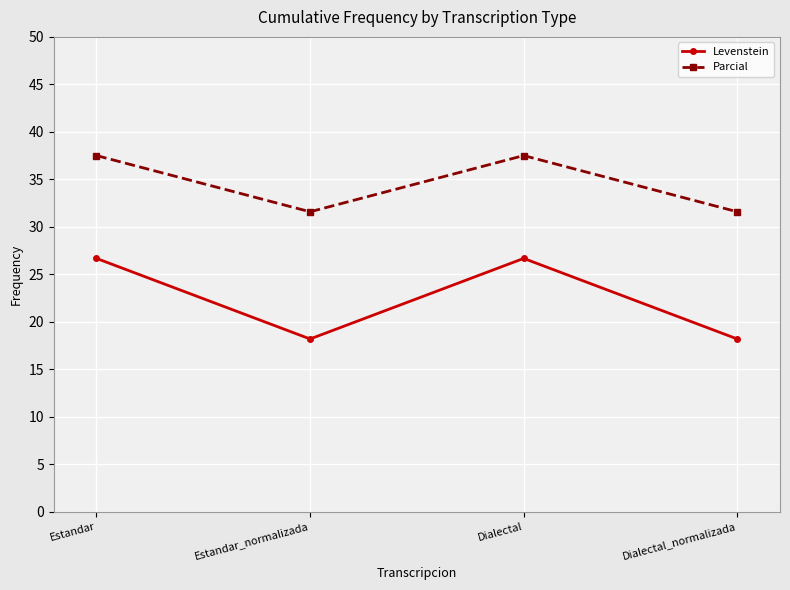

List the series in order of their overall mean, highest first.

Parcial, Levenstein